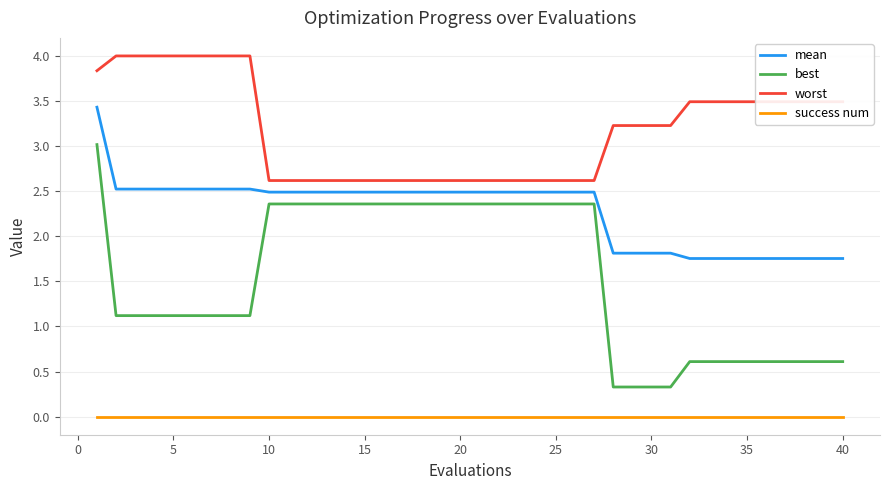

What is the difference between the maximum and minimum values in the best series?

2.7